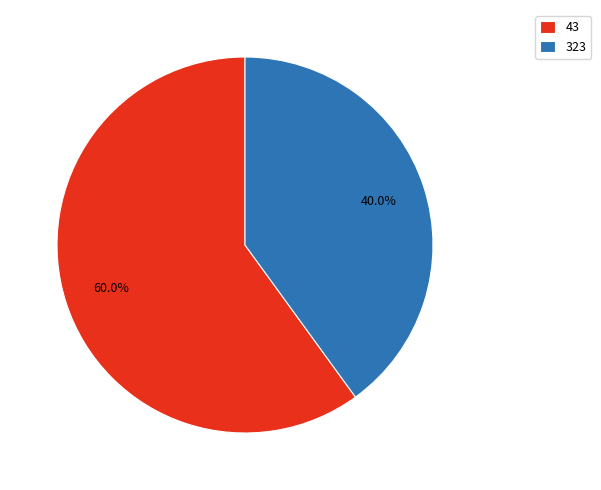

How many slices are in this pie chart?

2